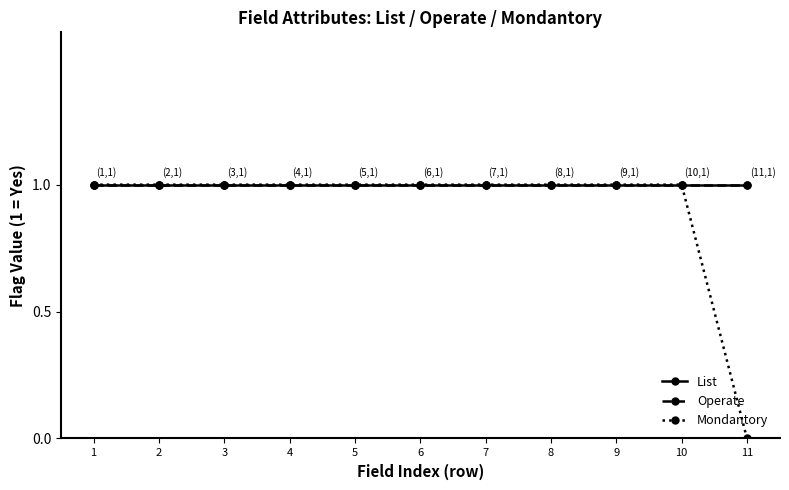

Reading left to right, what are all the values shown in this chart?

List: 1	1	1	1	1	1	1	1	1	1	1
Operate: 1	1	1	1	1	1	1	1	1	1	1
Mondantory: 1	1	1	1	1	1	1	1	1	1	0